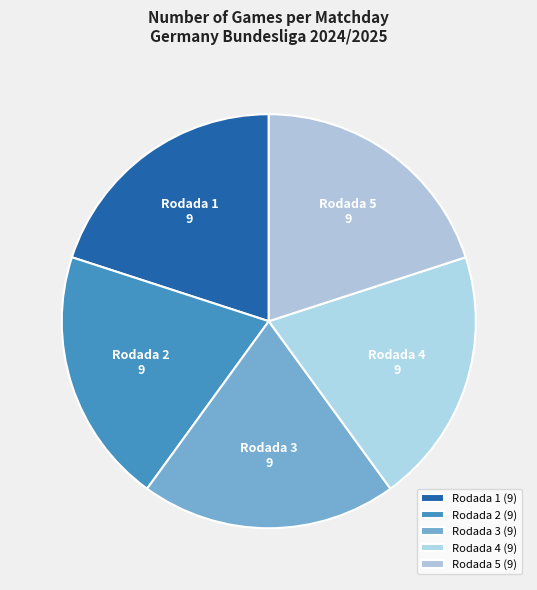

Is the sum of Rodada 2 and Rodada 5 greater than half?

No